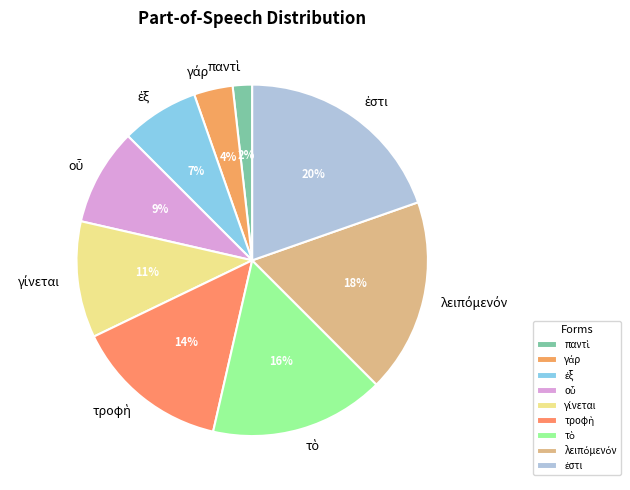

Does any single category account for the majority?

No